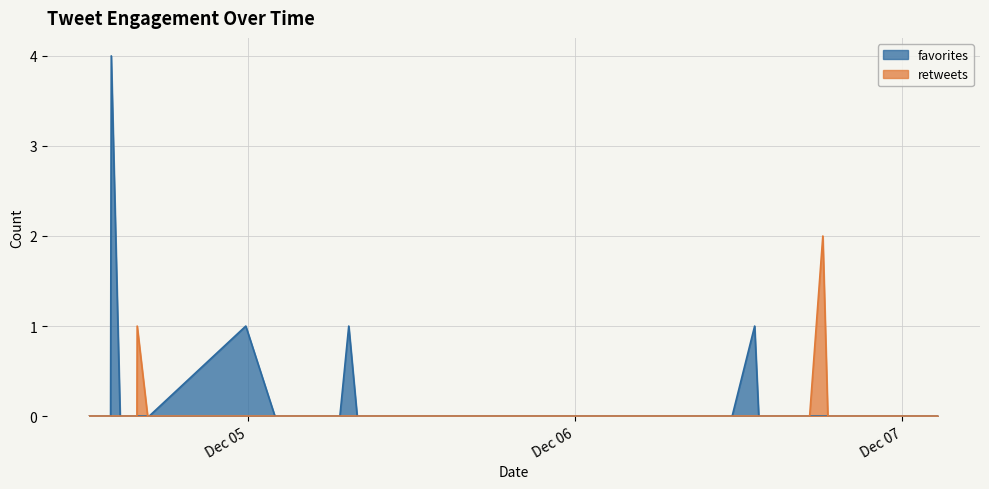

At which category does the chart reach its peak across all series?

2017-12-04 14:00